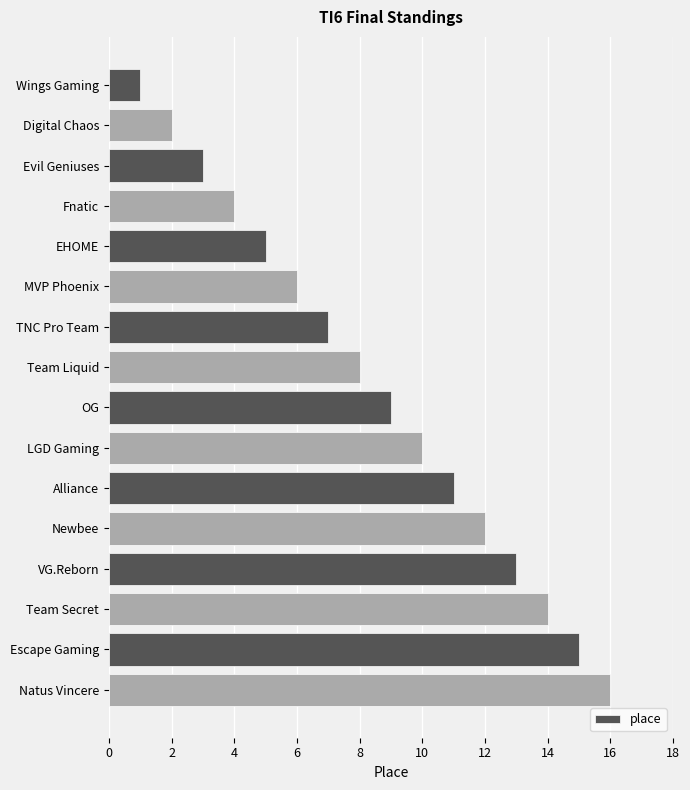

What is the label of the 5th bar from the top?

EHOME